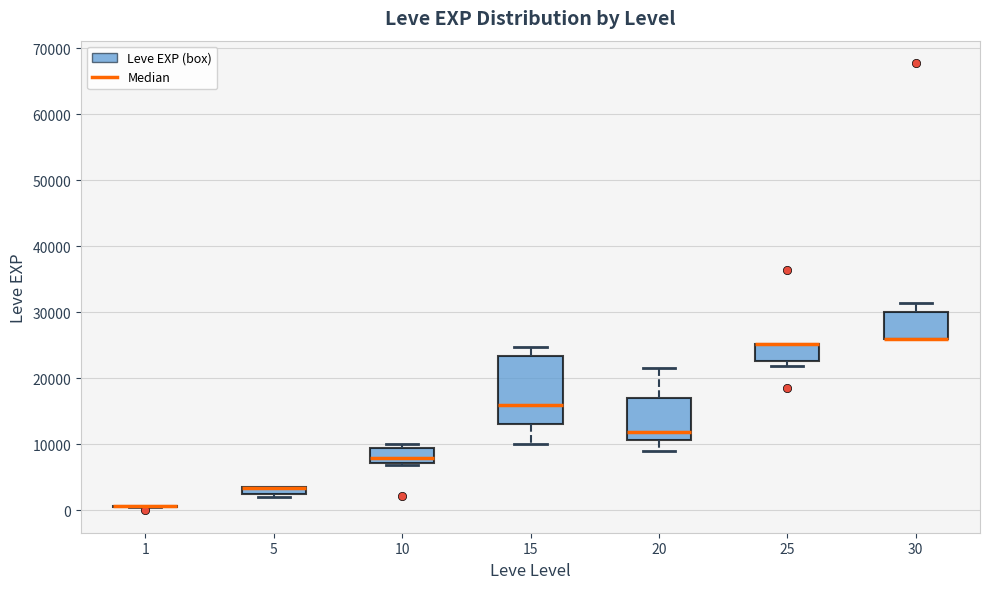

Where does the median line of the box at x = 20 sit on the y-axis? The values are not printed on the chart, so give them approximately, as read against the axis.

12000